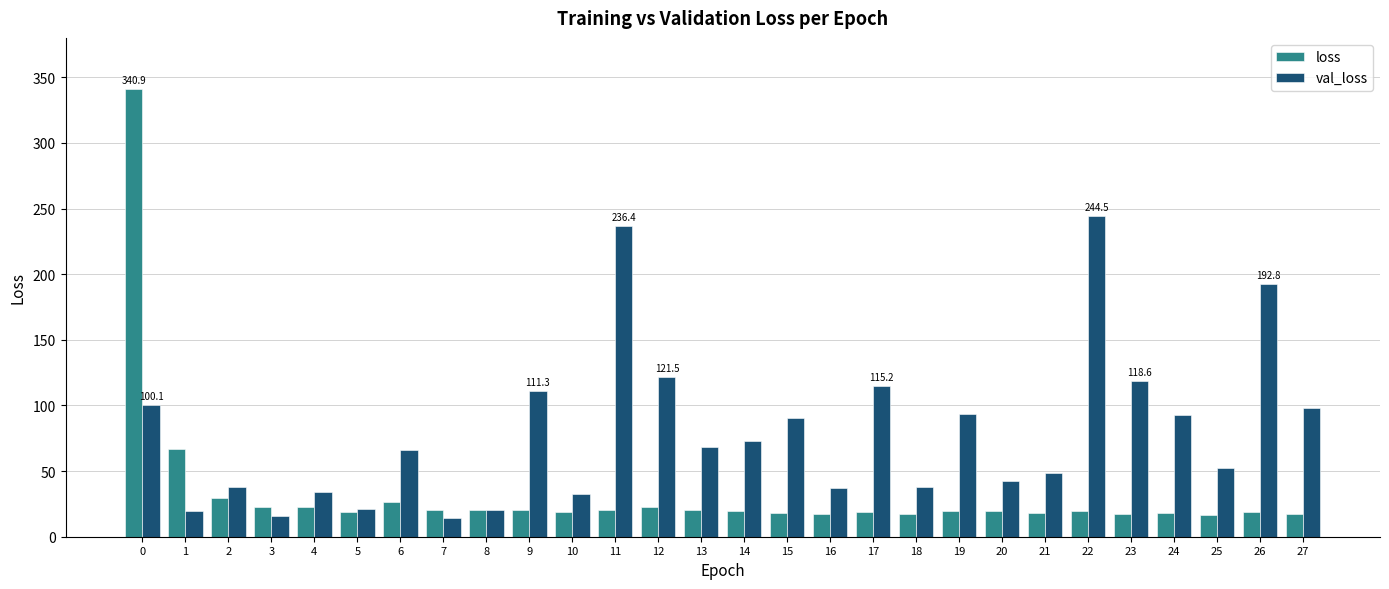

At how many categories does at least one series exceed 148?

4